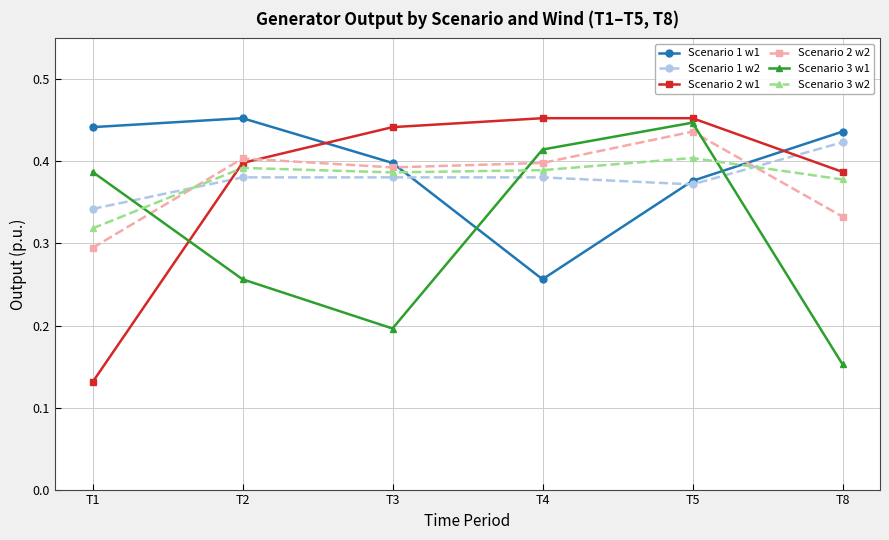

Which category has the highest value in the Scenario 1 w2 series?

T8